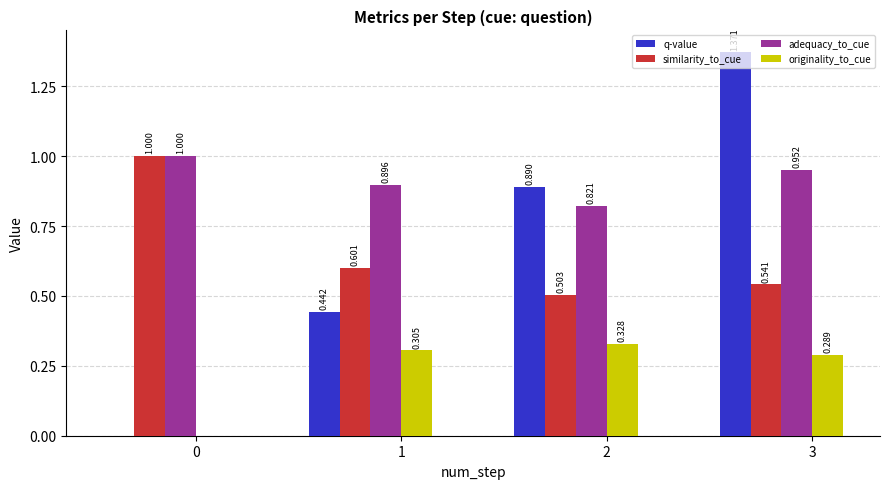

How many groups of bars are there?

4